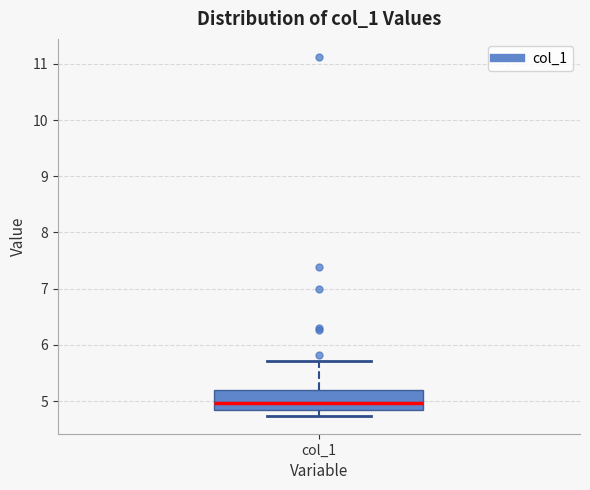

Read this box plot against the y-axis: the position of the median line, the range covered by the box, and the ends of both whiskers. The values are not printed on the chart, so give them approximately, as read against the axis.

median 5.0, box 4.8 to 5.2, whiskers 4.7 to 5.7